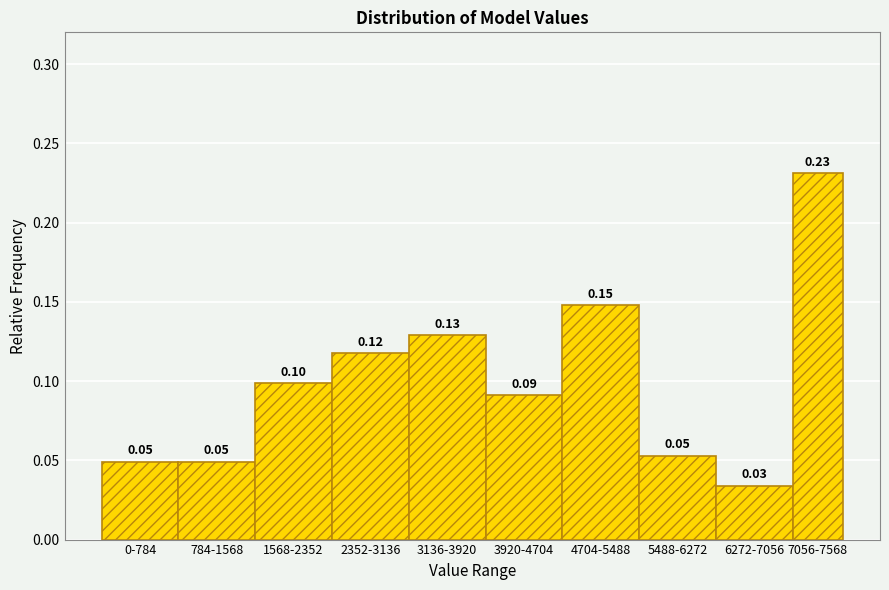

What is the sum of all values?

1.0